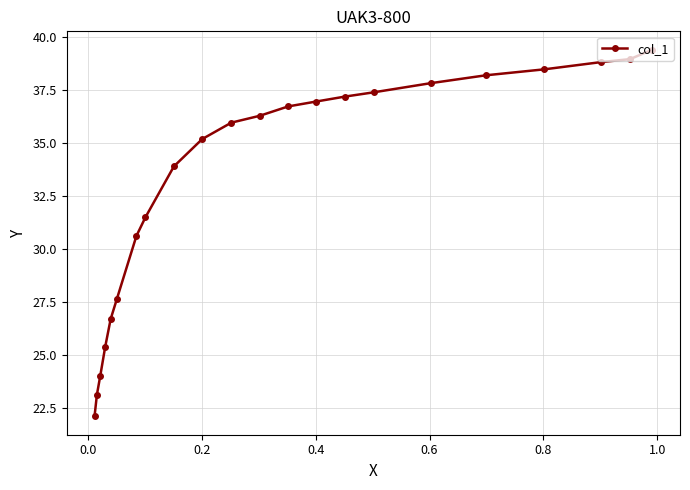

What is the smallest value displayed?

22.1